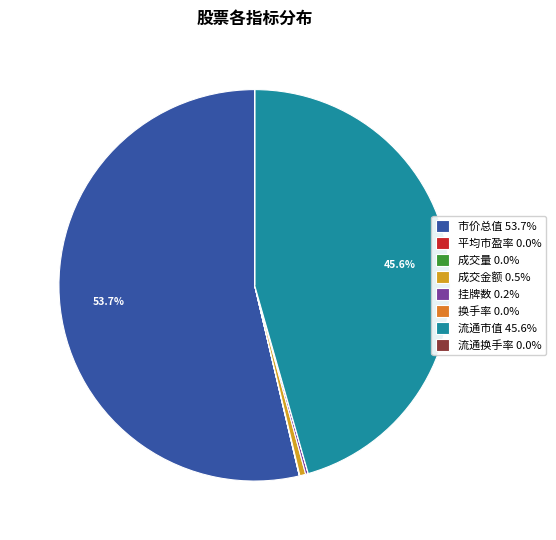

Which has a higher value, 成交量 or 换手率?

成交量